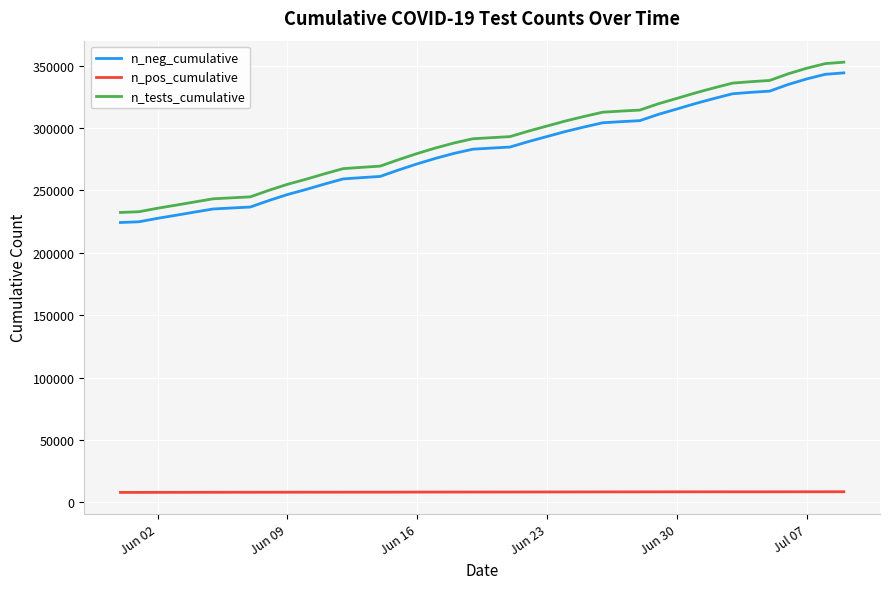

True or false: n_neg_cumulative and n_pos_cumulative intersect in this chart.

False